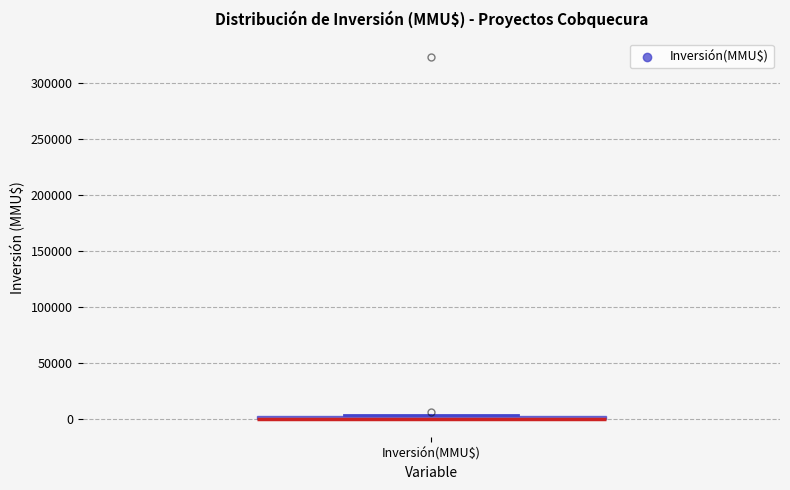

Where is the upper edge of the box for Inversión(MMU$) on the y-axis? The values are not printed on the chart, so give them approximately, as read against the axis.

5000